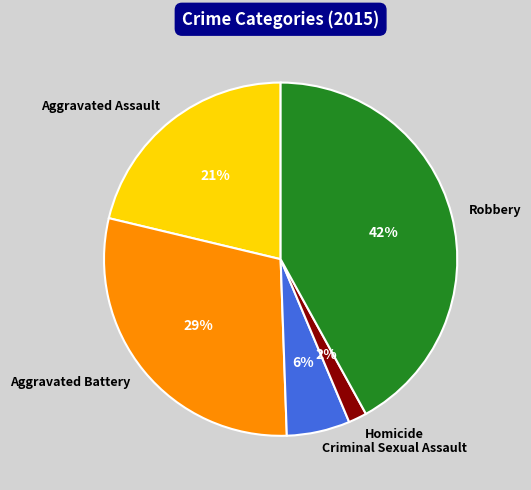

Count the number of slices in the pie.

5